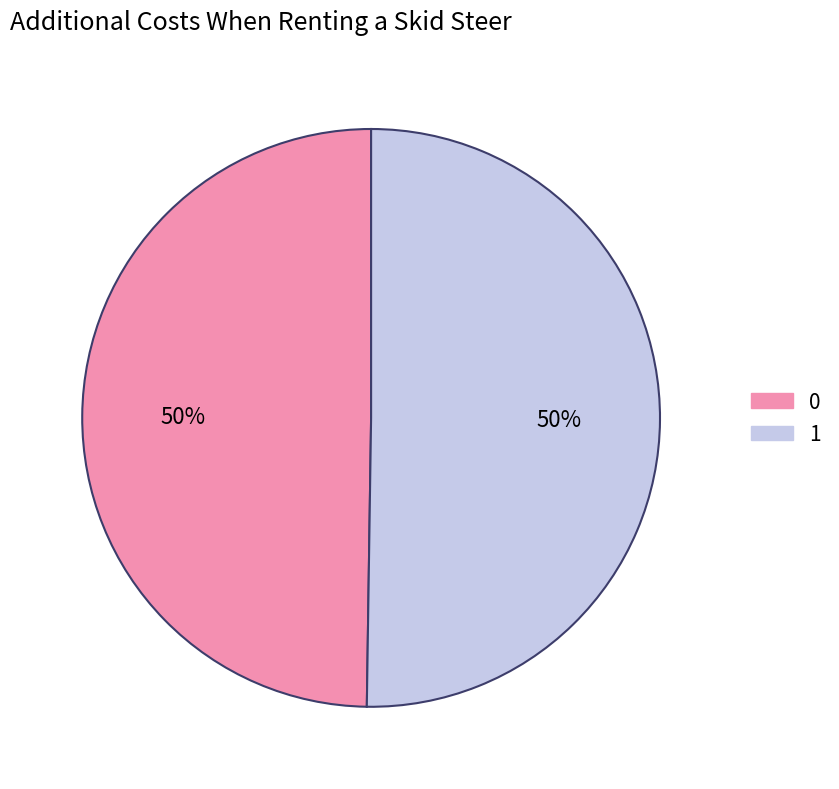

To the nearest percent, what is the average slice percentage?

50%